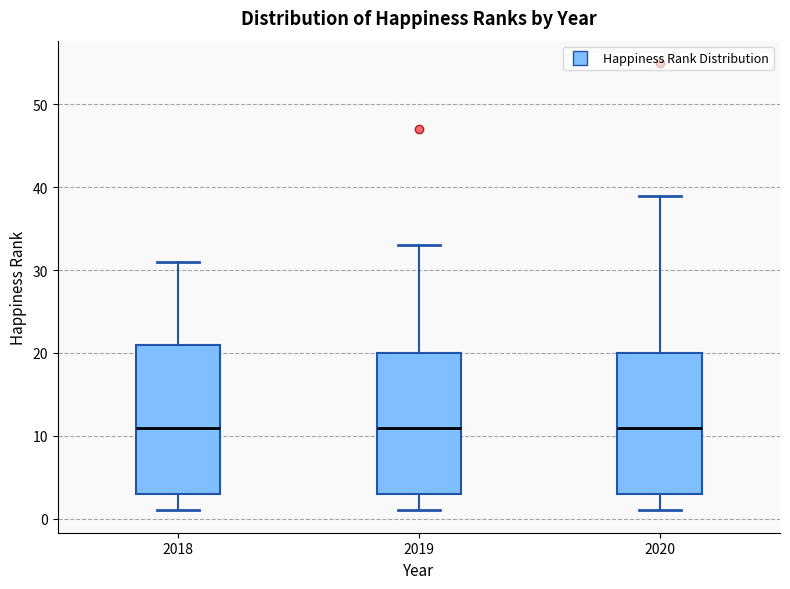

Reading left to right, read every box against the y-axis: the position of its median line, the range the box covers, and the ends of its whiskers. The values are not printed on the chart, so give them approximately, as read against the axis.

2018: median 11, box 3 to 21, whiskers 1 to 31
2019: median 11, box 3 to 20, whiskers 1 to 33
2020: median 11, box 3 to 20, whiskers 1 to 39